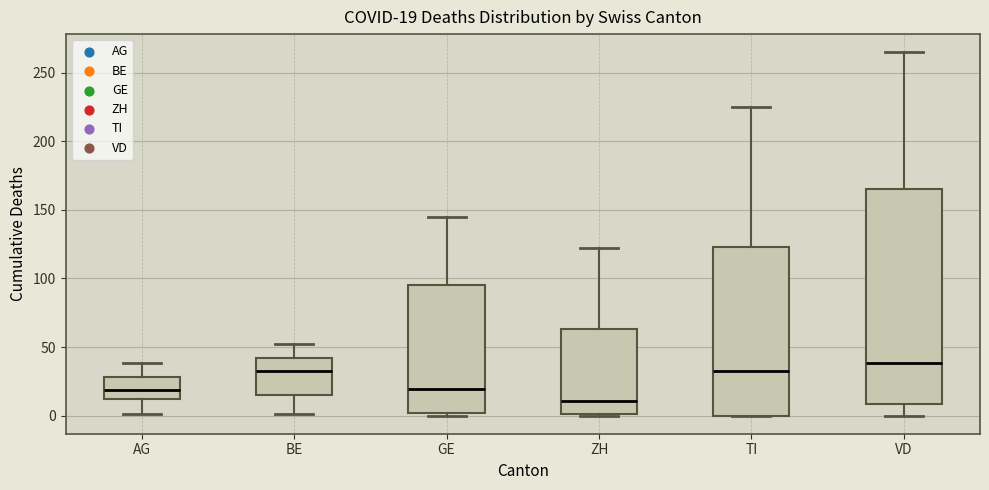

Which box has the lowest median line?

ZH